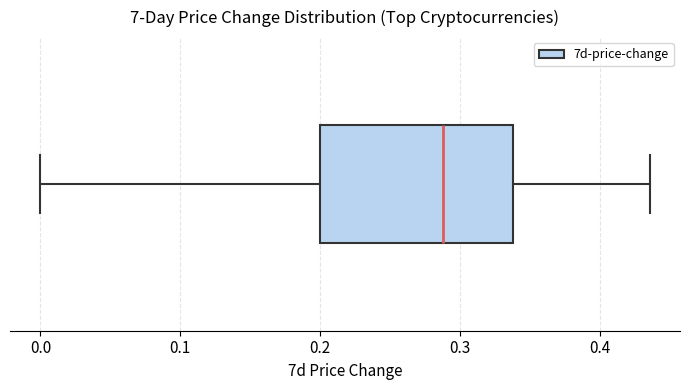

Where does the median line of the box sit on the x-axis? The values are not printed on the chart, so give them approximately, as read against the axis.

0.29